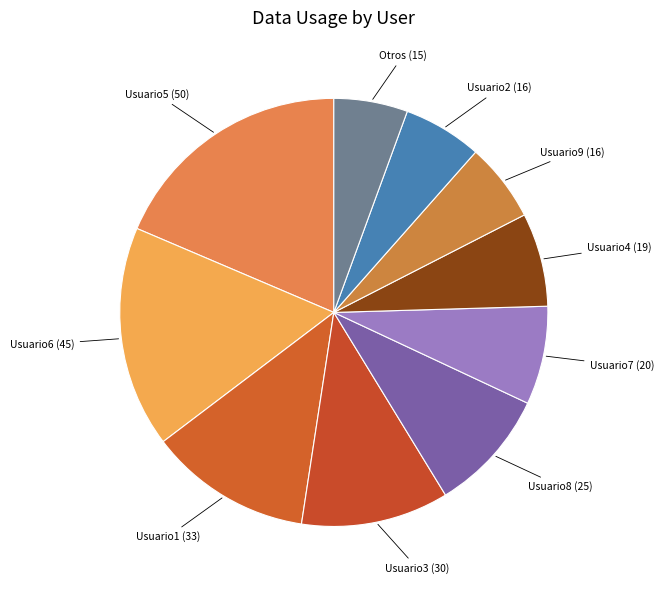

How many segments does this pie chart have?

10